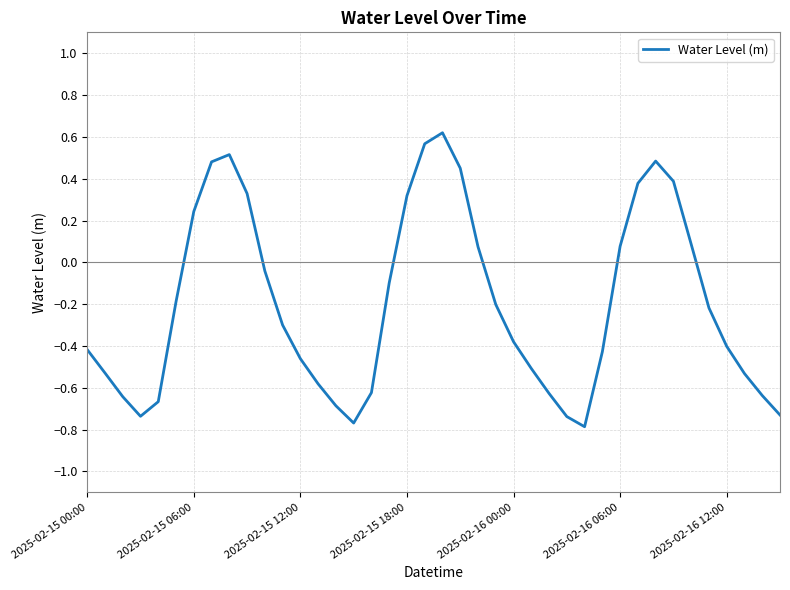

True or false: the data shows 0.1 at 2025-02-15 06:00.

False